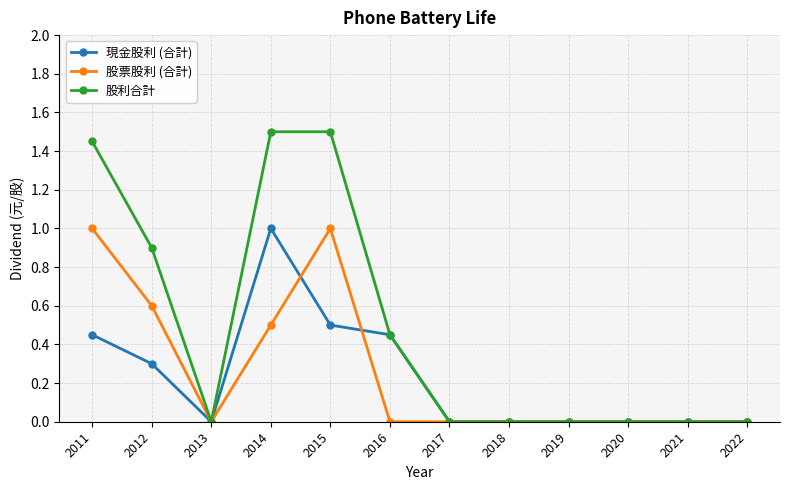

What are all the series names shown in the legend?

現金股利 (合計), 股票股利 (合計), 股利合計